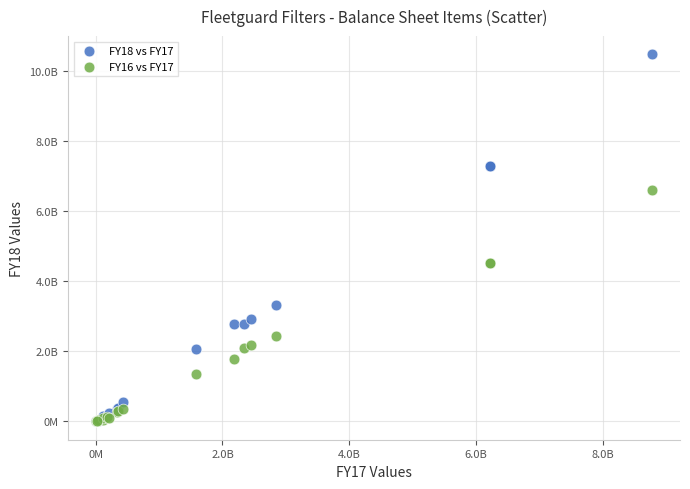

What are all the series names shown in the legend?

FY18 vs FY17, FY16 vs FY17